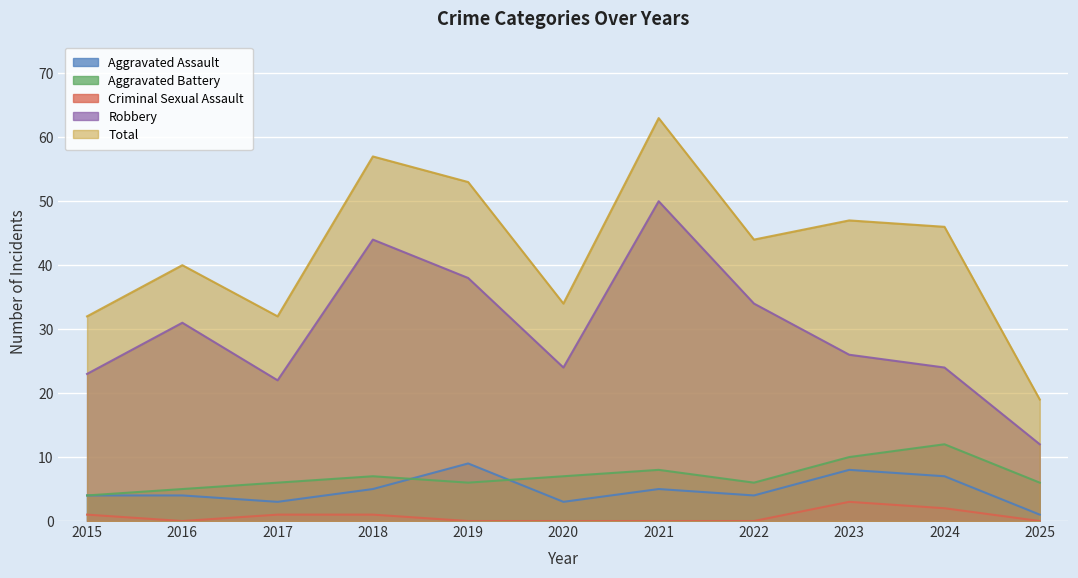

Which category has the highest value in the Criminal Sexual Assault series?

2023